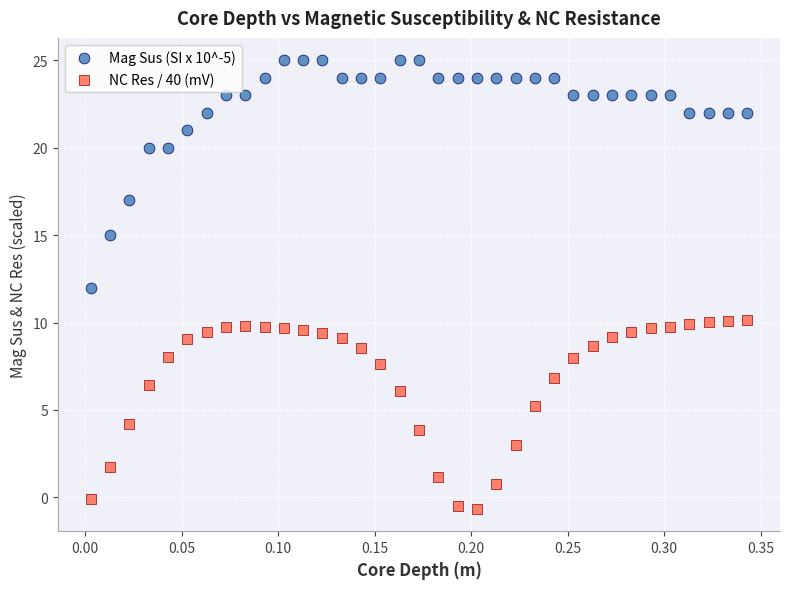

Across all data points, what is the range of X values (max minus min)?

0.3